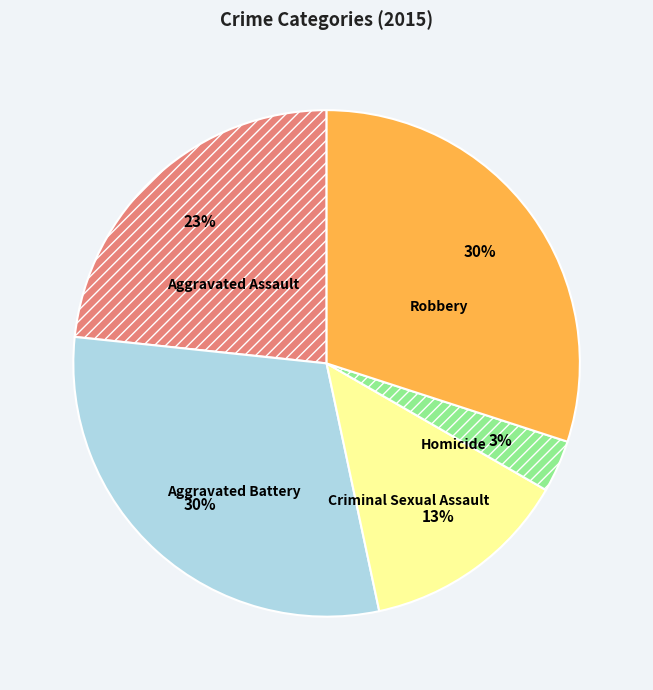

Is there a majority slice in this chart?

No